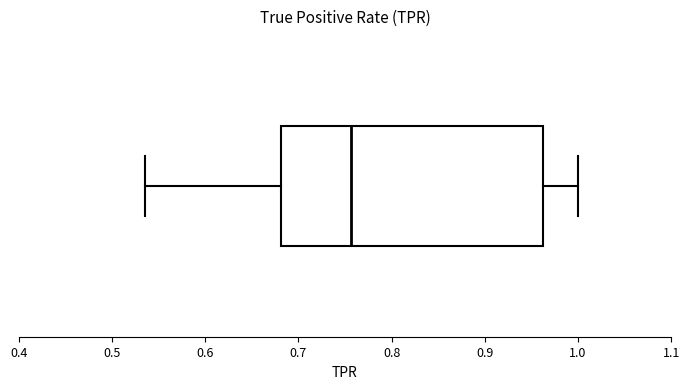

Read this box plot against the x-axis: the position of the median line, the range covered by the box, and the ends of both whiskers. The values are not printed on the chart, so give them approximately, as read against the axis.

median 0.76, box 0.68 to 0.96, whiskers 0.54 to 1.00